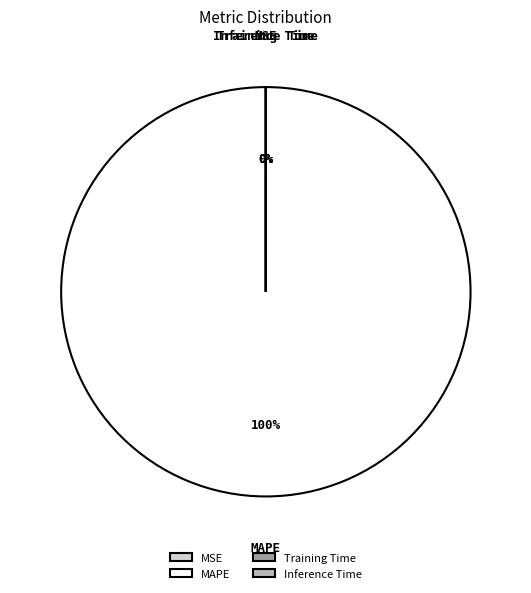

How many segments does this pie chart have?

4